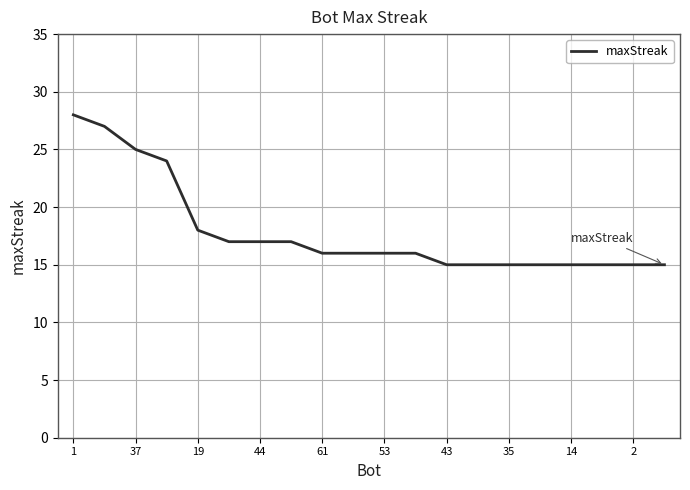

What is the greatest value displayed?

28